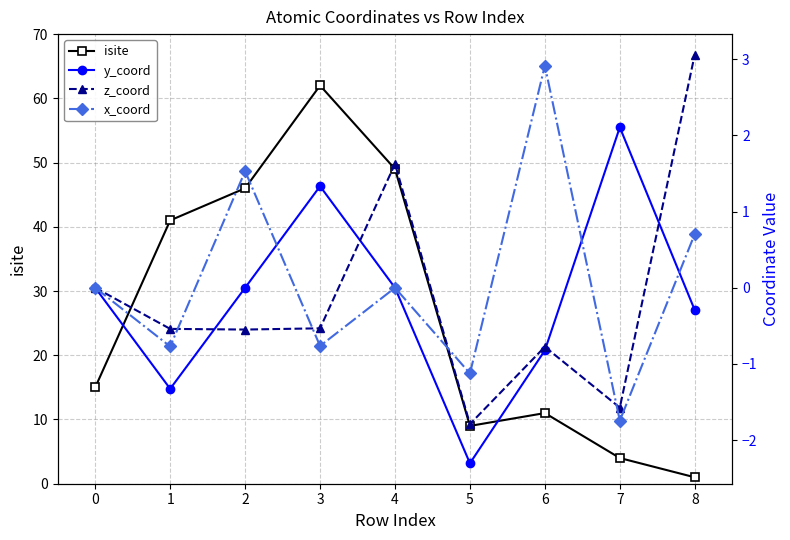

How many times do z_coord and y_coord cross each other?

4